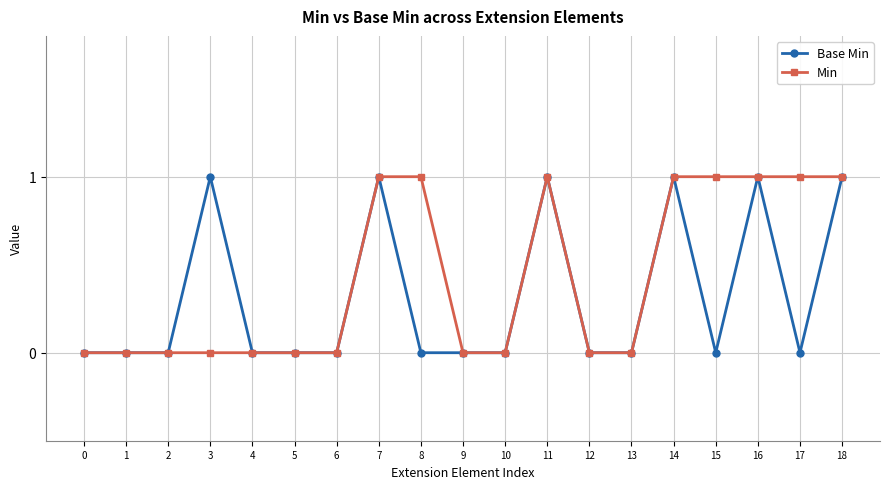

What are all the series names shown in the legend?

Base Min, Min